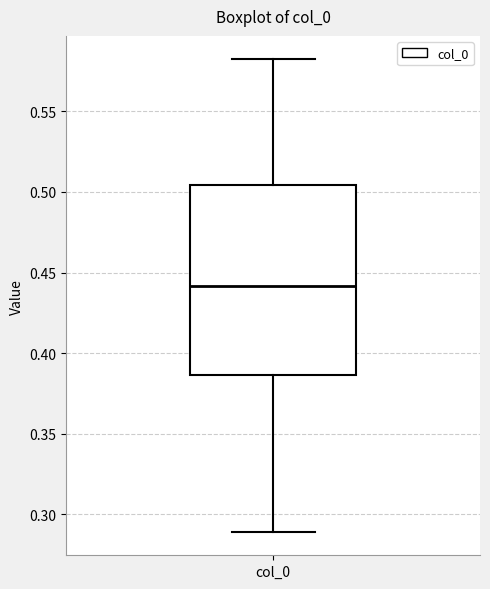

Read this box plot against the y-axis: the position of the median line, the range covered by the box, and the ends of both whiskers. The values are not printed on the chart, so give them approximately, as read against the axis.

median 0.440, box 0.385 to 0.505, whiskers 0.290 to 0.580